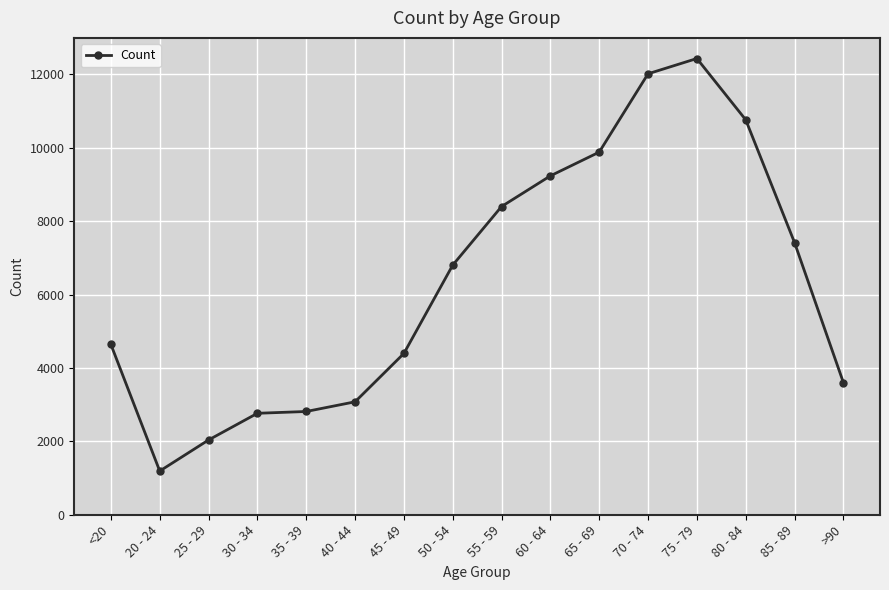

What is the greatest value displayed?

12434